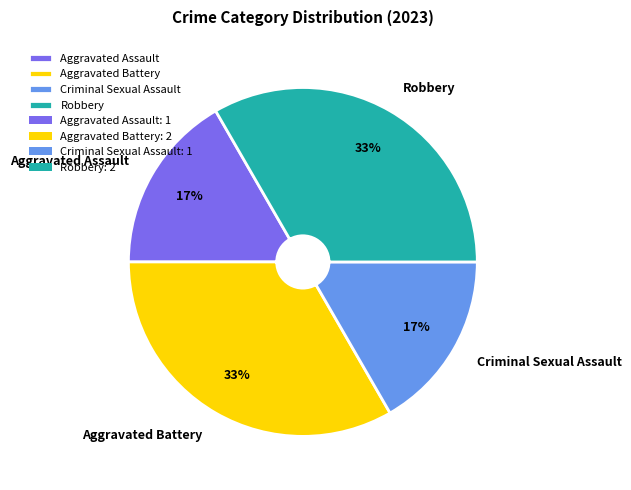

Count the number of slices in the pie.

4